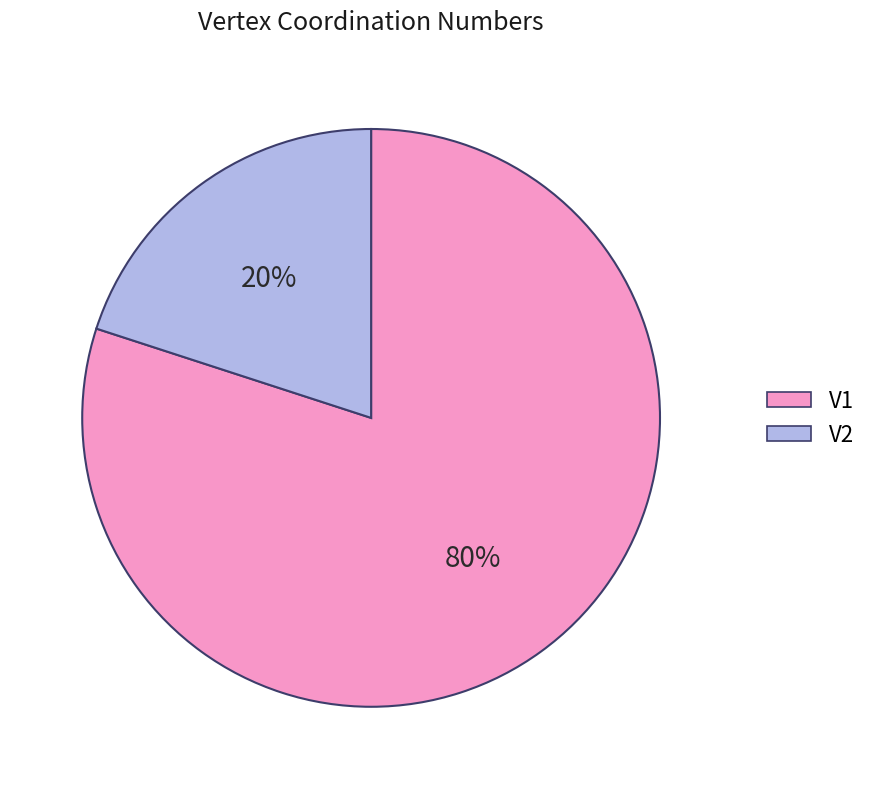

Which slice is the largest?

V1